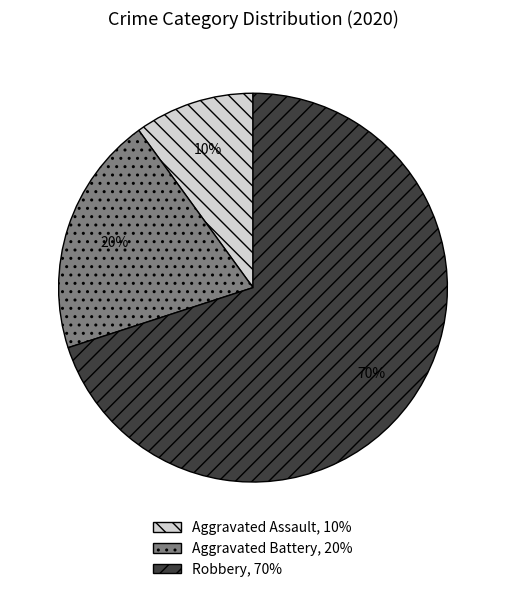

What percentage is the Robbery slice, to the nearest percent?

70%